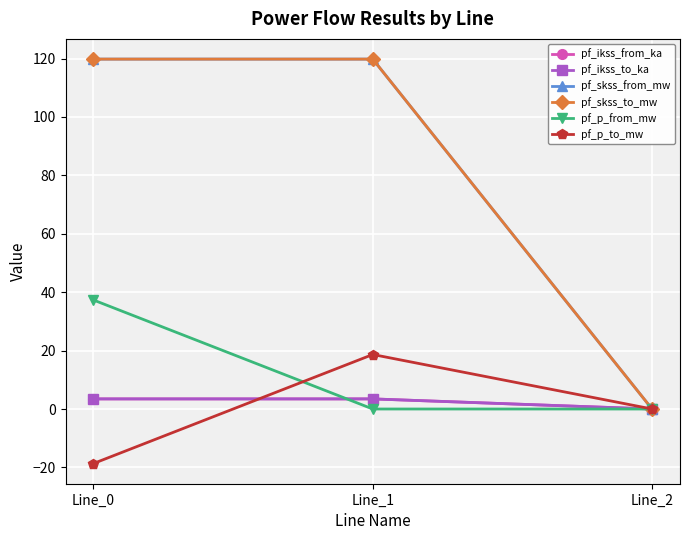

Which has a higher value, Line_2 or Line_0?

Line_0